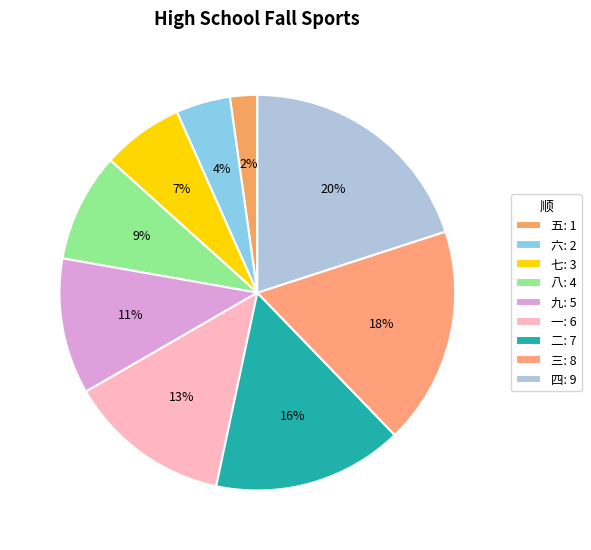

Count the number of slices in the pie.

9